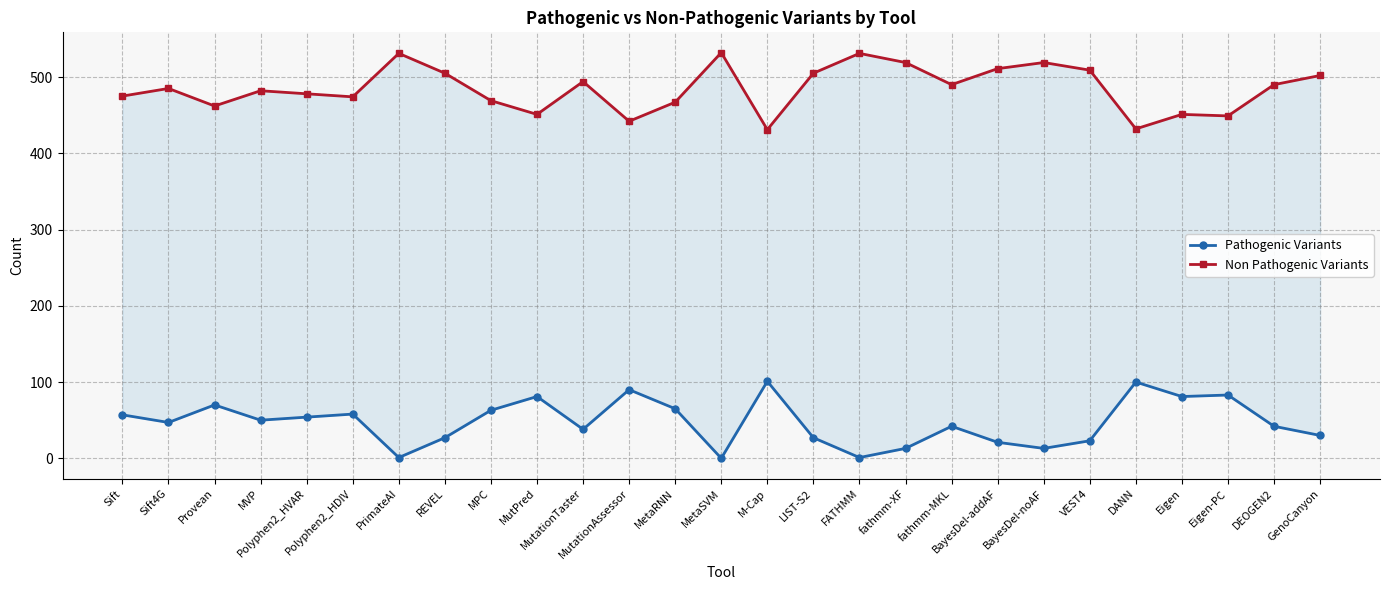

Is this an area chart (filled region under the line)?

No